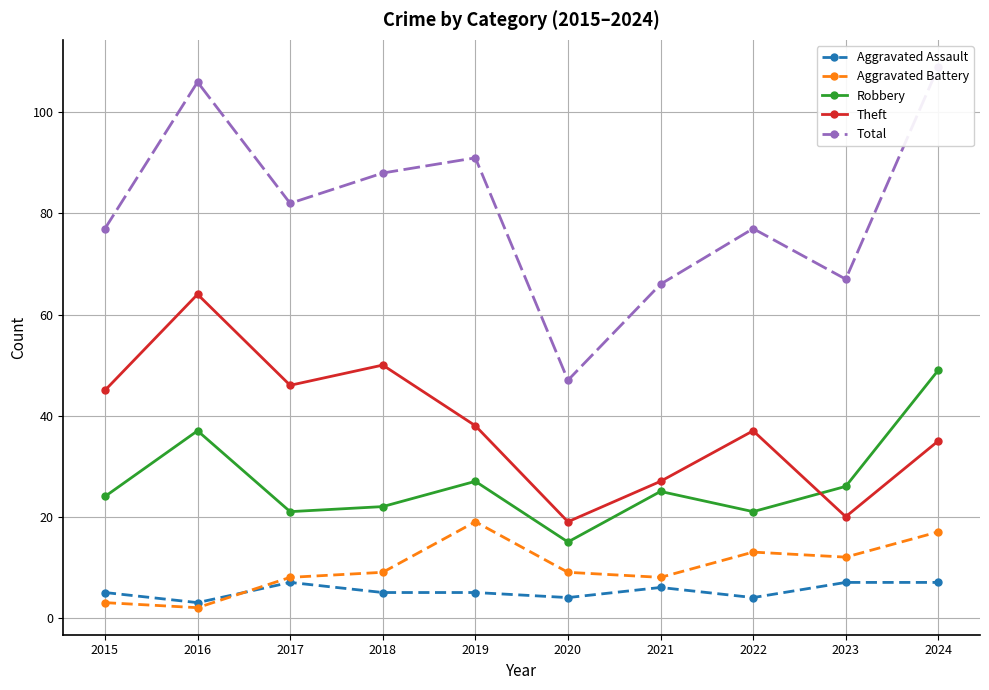

Between 2022 and 2021, which is larger?

2021